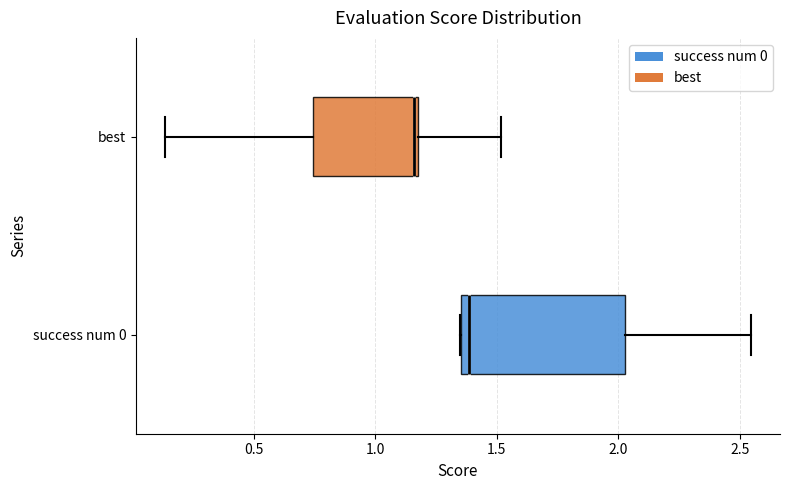

Which box's median line is the furthest to the left?

best